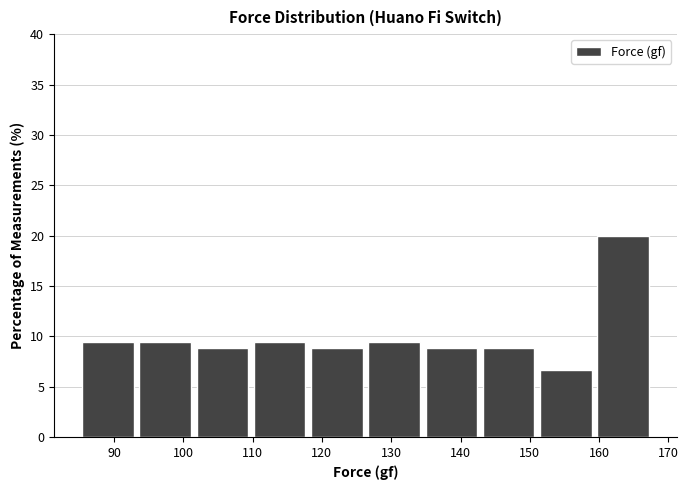

Reading left to right, list every bar in this chart as the range it spans on the x-axis followed by its height. Neither the bar edges nor the heights are printed on the chart, so give them approximately, as read against the axes.

85 to 93: 9.5
93 to 102: 9.5
102 to 110: 9.0
110 to 118: 9.5
118 to 126: 9.0
126 to 135: 9.5
135 to 143: 9.0
143 to 151: 9.0
151 to 159: 6.5
159 to 168: 20.0